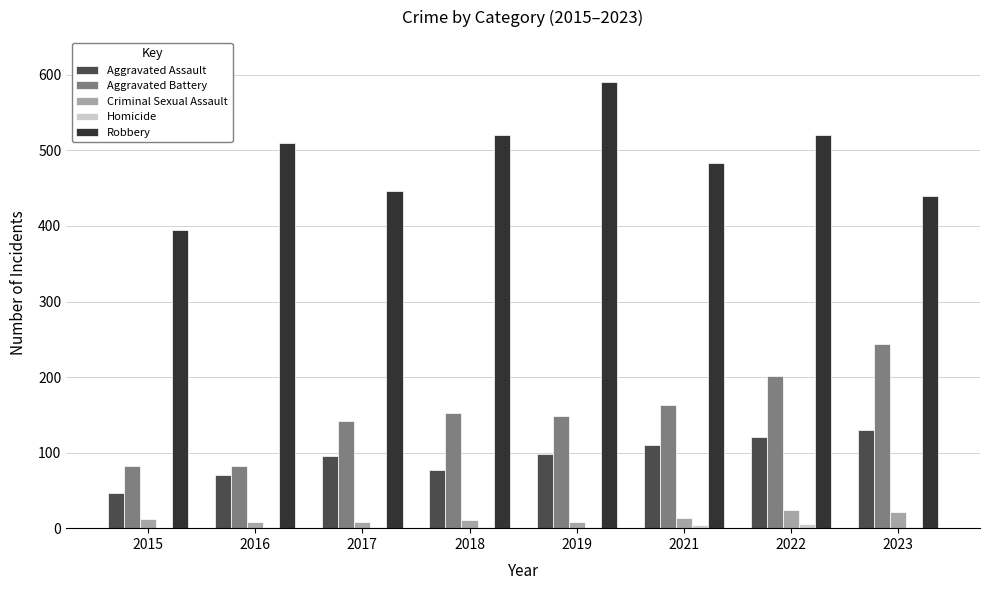

What is the sum of all Aggravated Battery values?

1215